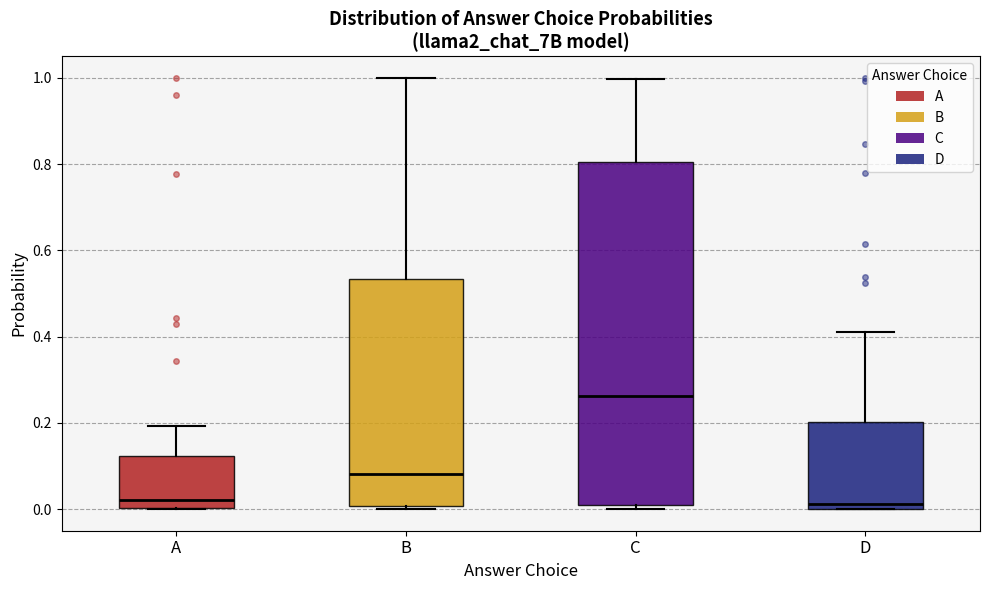

Which box has the highest median line?

C